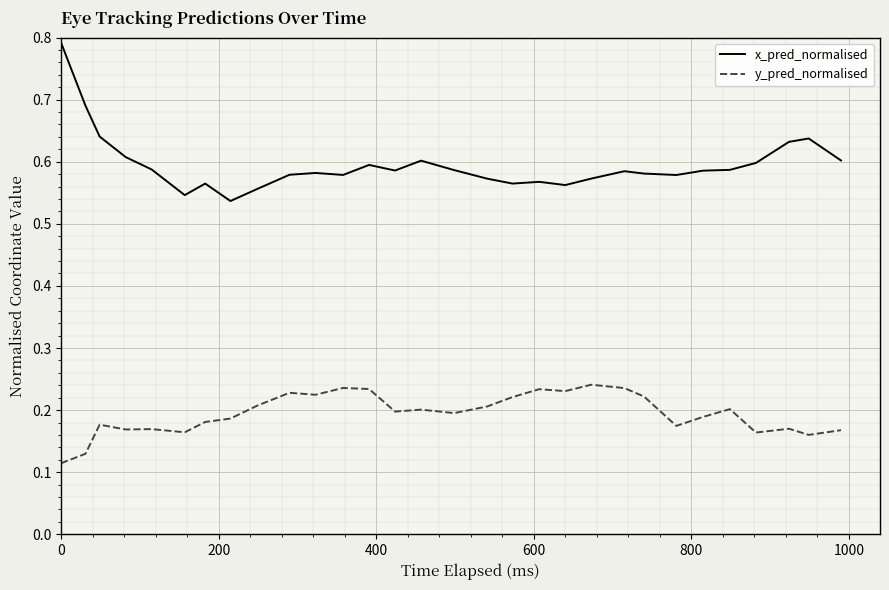

Which series has the widest spread of values?

x_pred_normalised